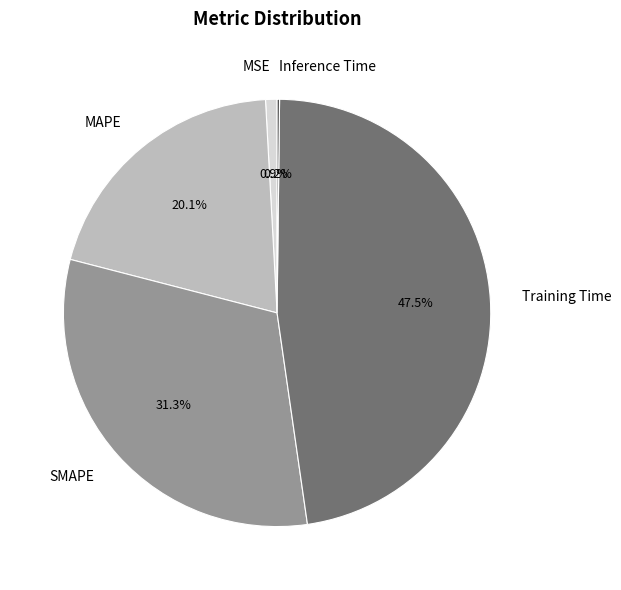

Is MAPE the majority of the pie?

No